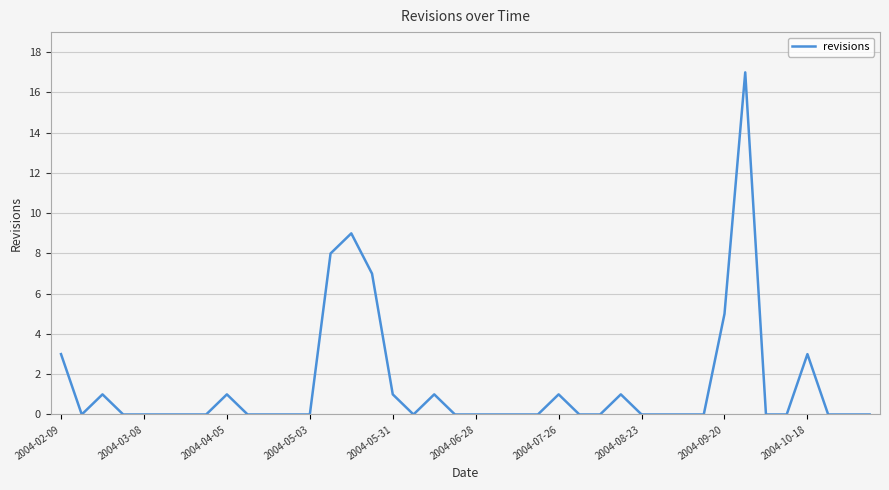

What is the greatest value displayed?

17